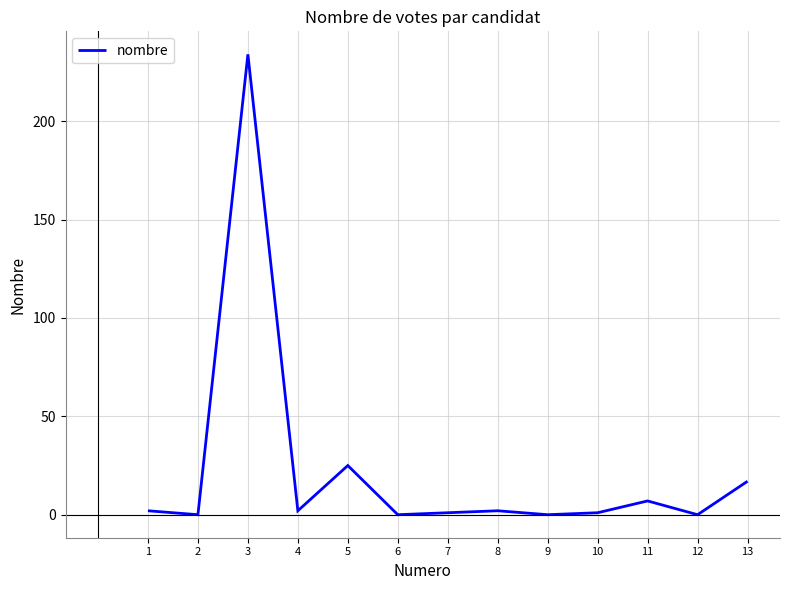

How many lines are shown in the chart?

1